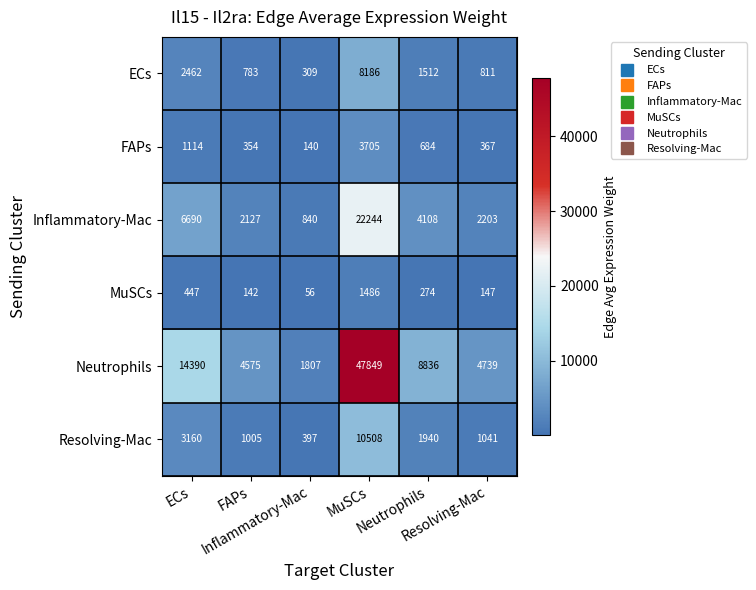

At how many categories does at least one series exceed 8452?

3